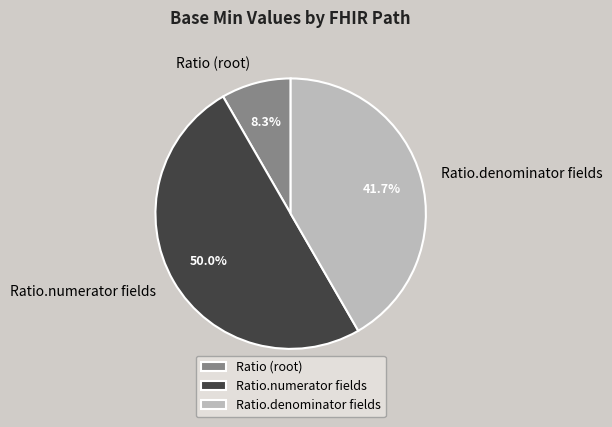

Is Ratio.denominator fields the majority of the pie?

No